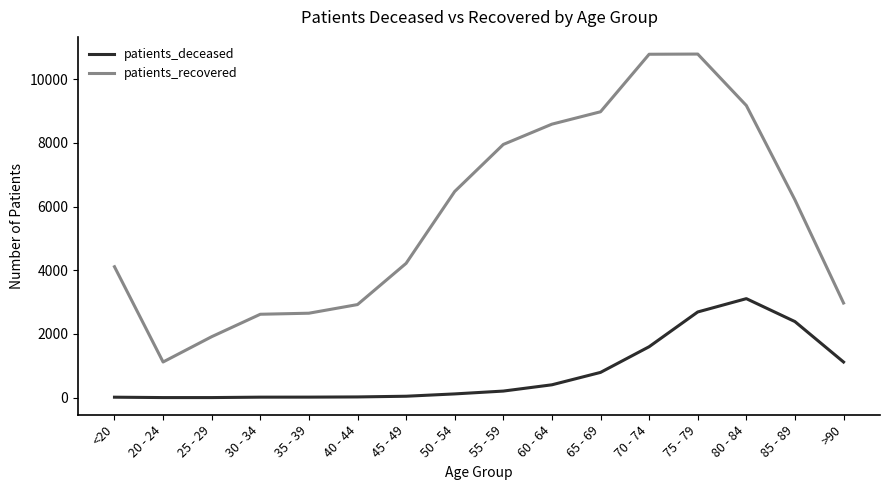

What position from the left is 75 - 79?

13